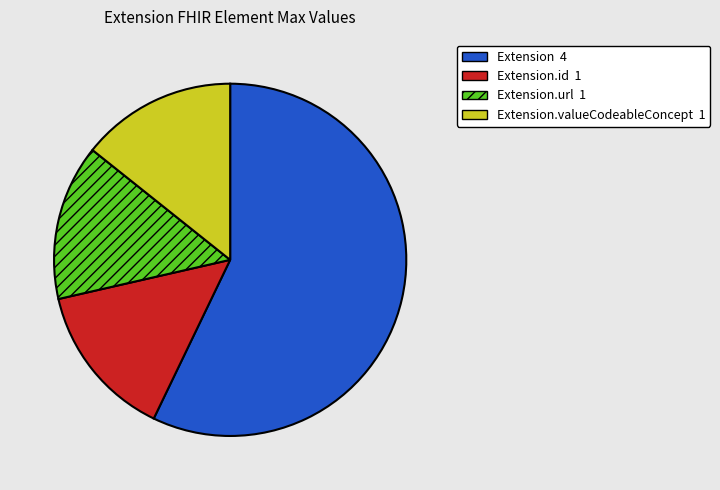

Is there a majority slice in this chart?

Yes